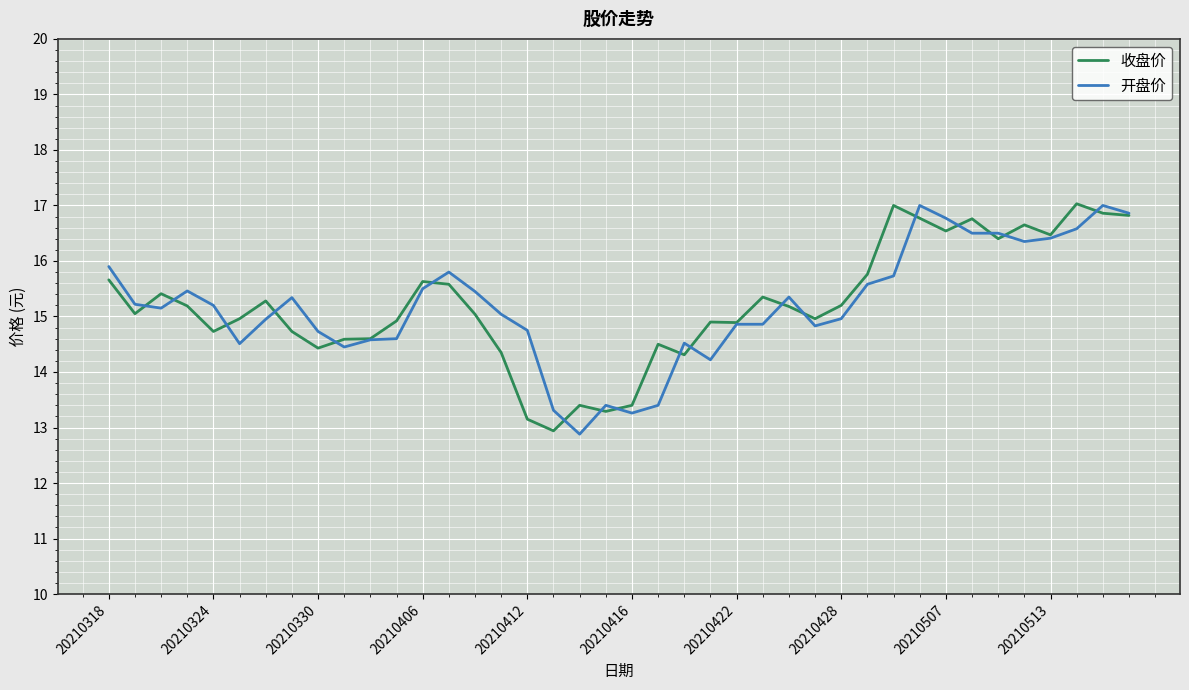

What is the greatest value displayed?

17.0